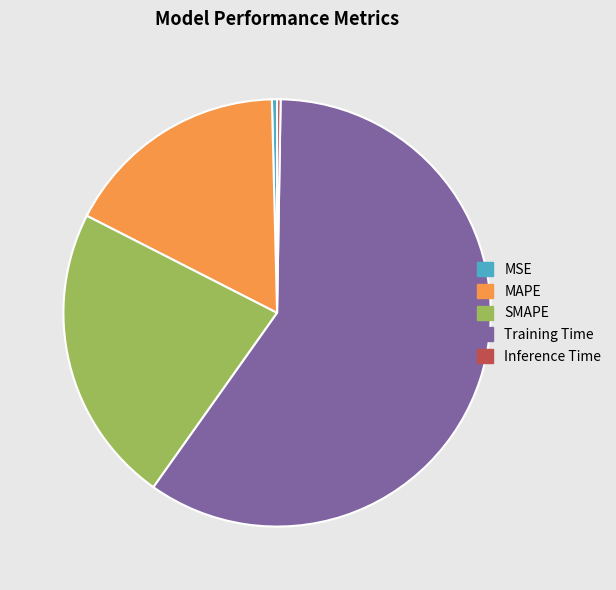

What is the largest slice in the pie chart?

Training Time